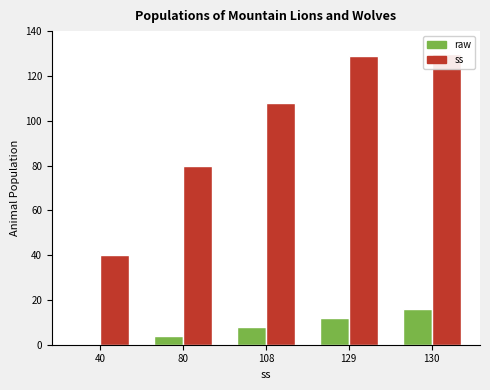

How many bars are there in total?

10